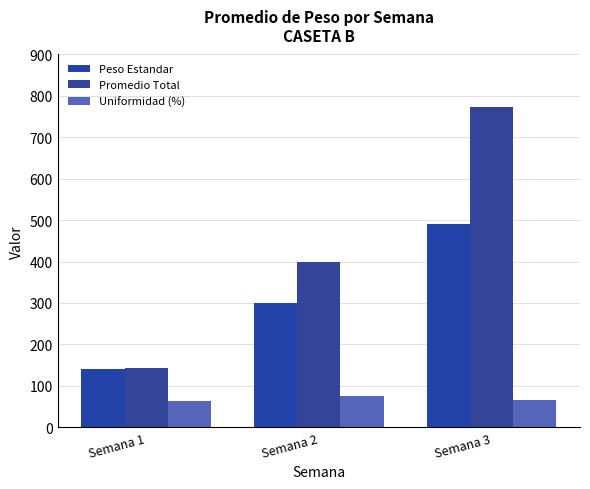

Rank the categories by Peso Estandar value from highest to lowest.

Semana 3, Semana 2, Semana 1